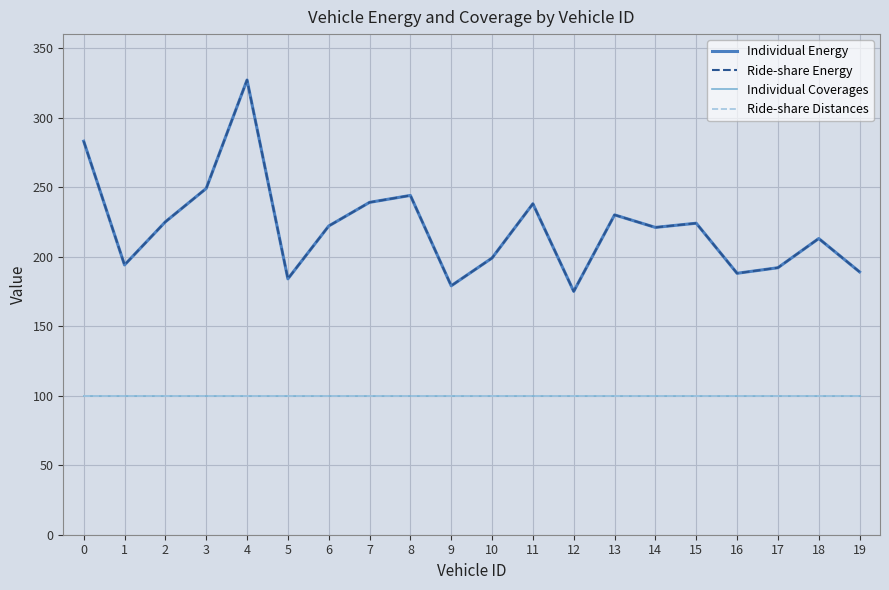

The Individual Coverages series shows 100 at 8. True or false?

True